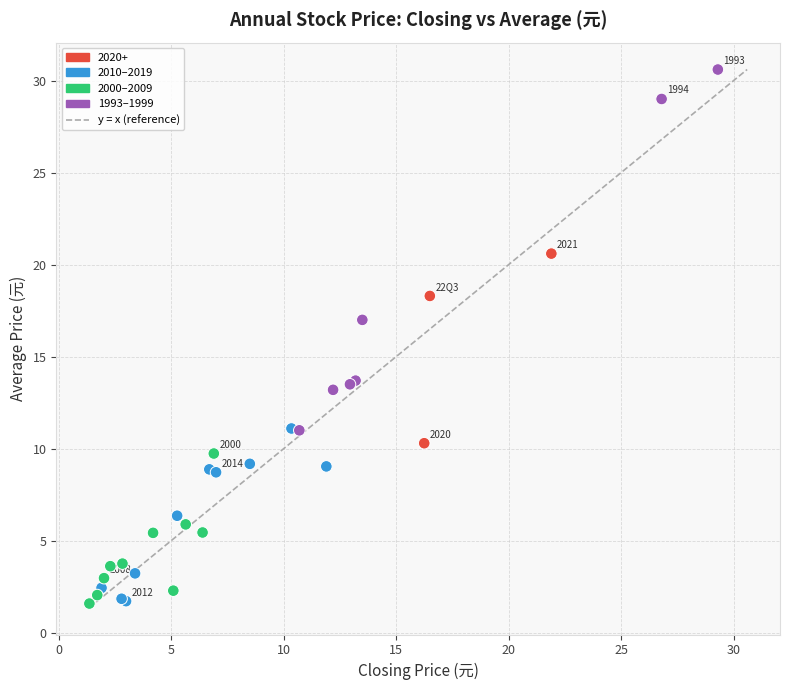

What Y value in the scatter plot is closest to 16?

17.0